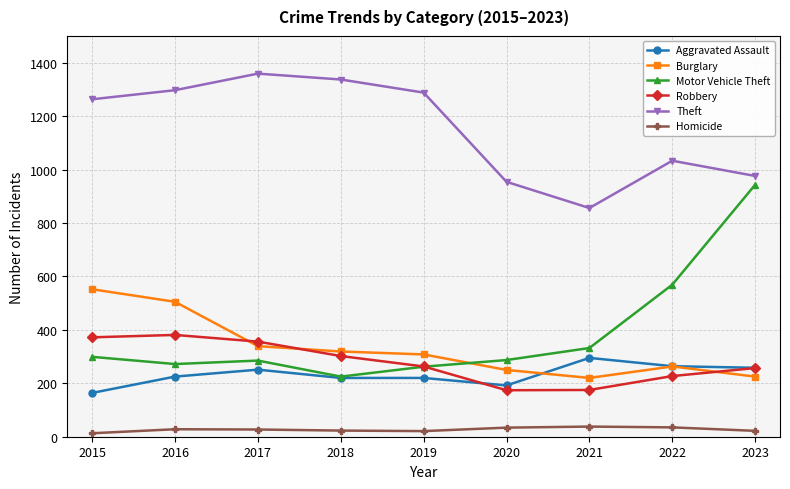

What are all the series names shown in the legend?

Aggravated Assault, Burglary, Motor Vehicle Theft, Robbery, Theft, Homicide